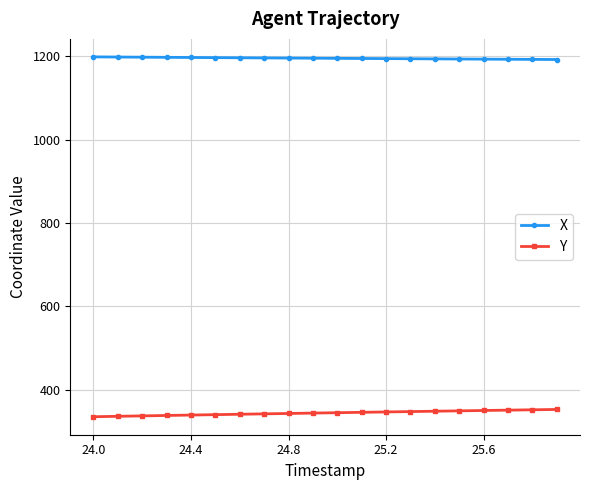

List the series in order of their peak value, highest first.

X, Y